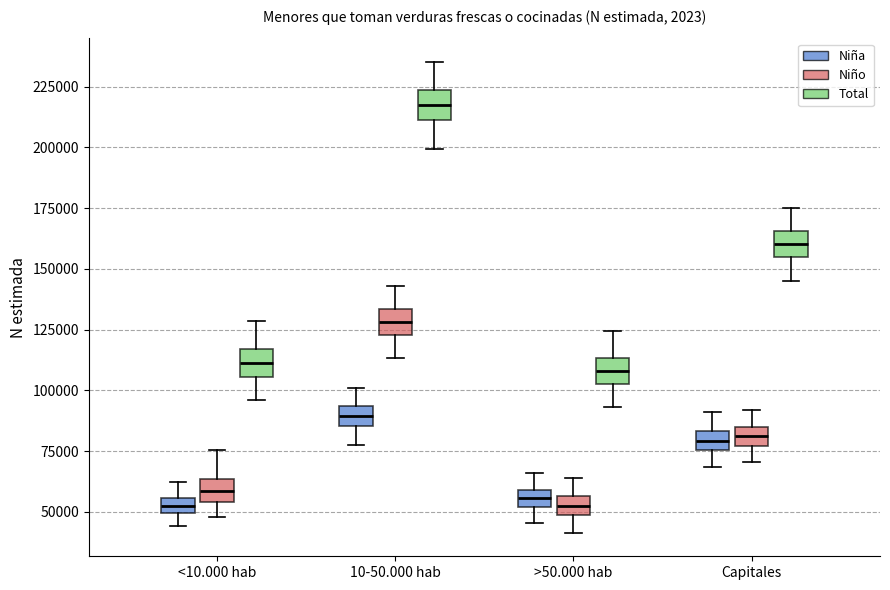

Where is the lower edge of the box for 10-50.000 hab (Total) on the y-axis? The values are not printed on the chart, so give them approximately, as read against the axis.

210000